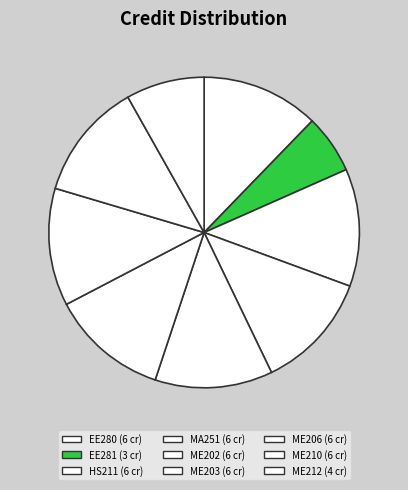

To the nearest percent, what portion does HS211 represent?

12%